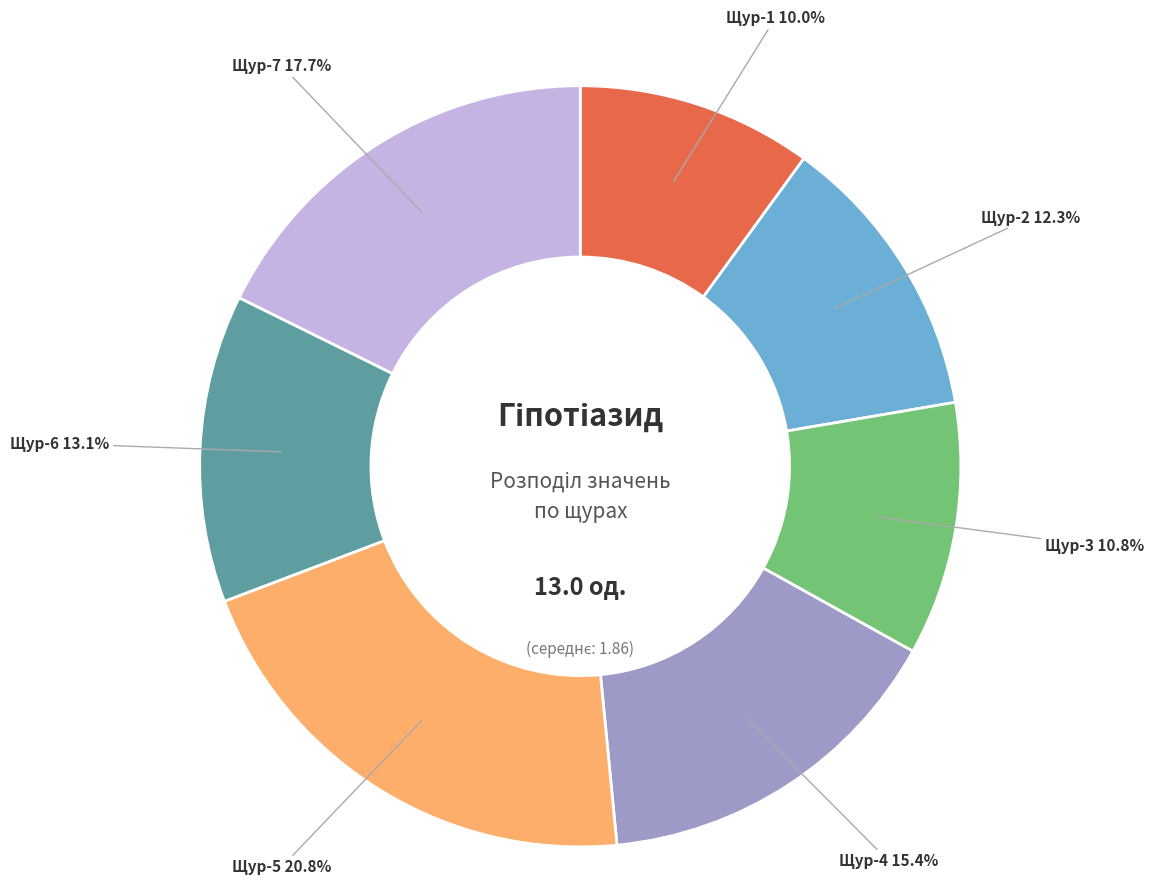

Is there any slice that represents more than half of the pie?

No